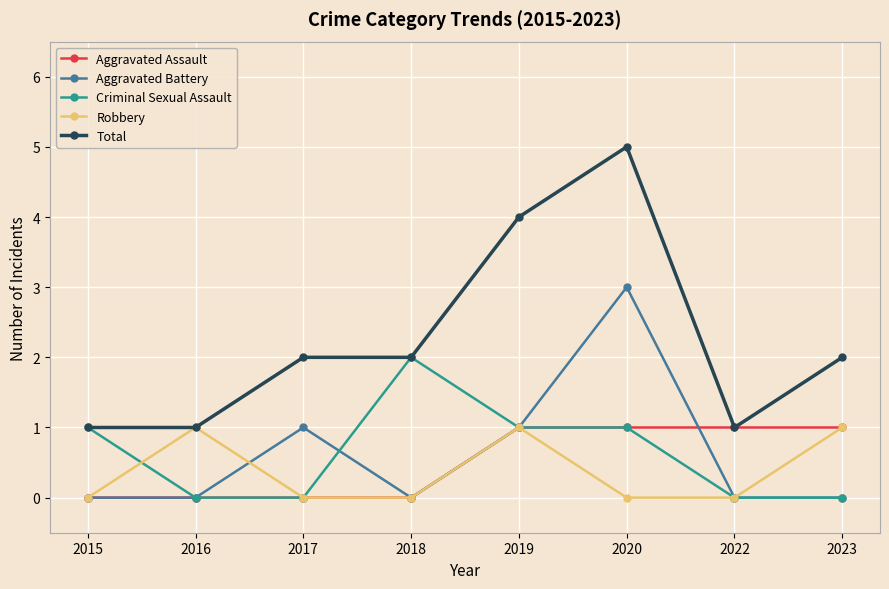

True or false: Aggravated Battery has a value of 2 at 2018.

False